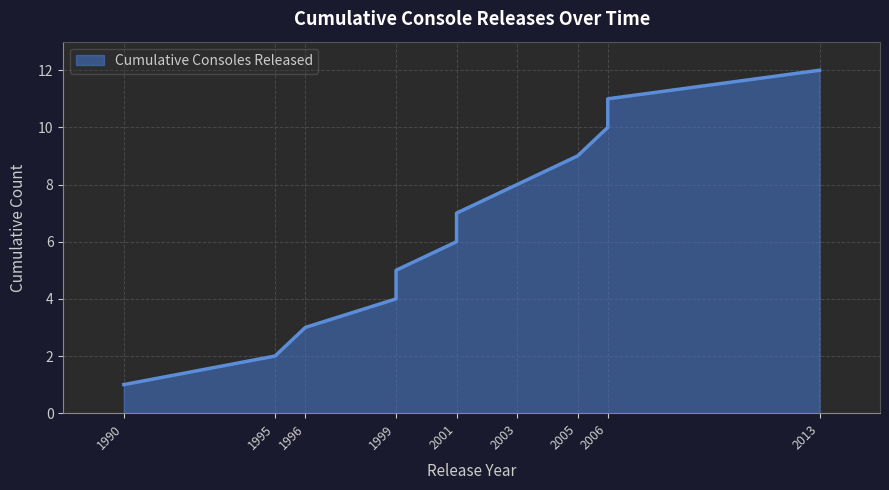

What is the difference between the values at 2001 and 2003?

1